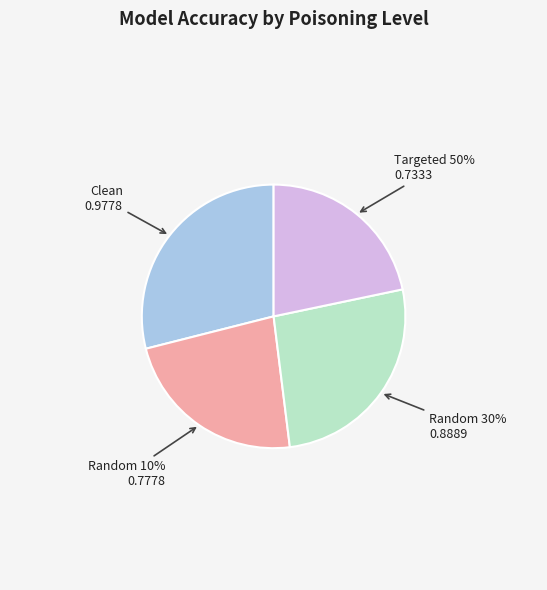

Is it true that Random 10% is 23% of the pie?

True